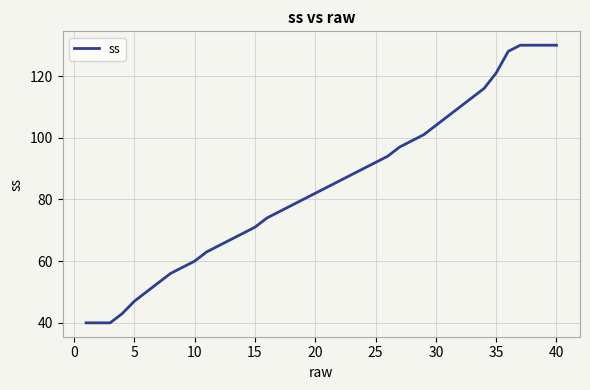

How many lines are shown in the chart?

1